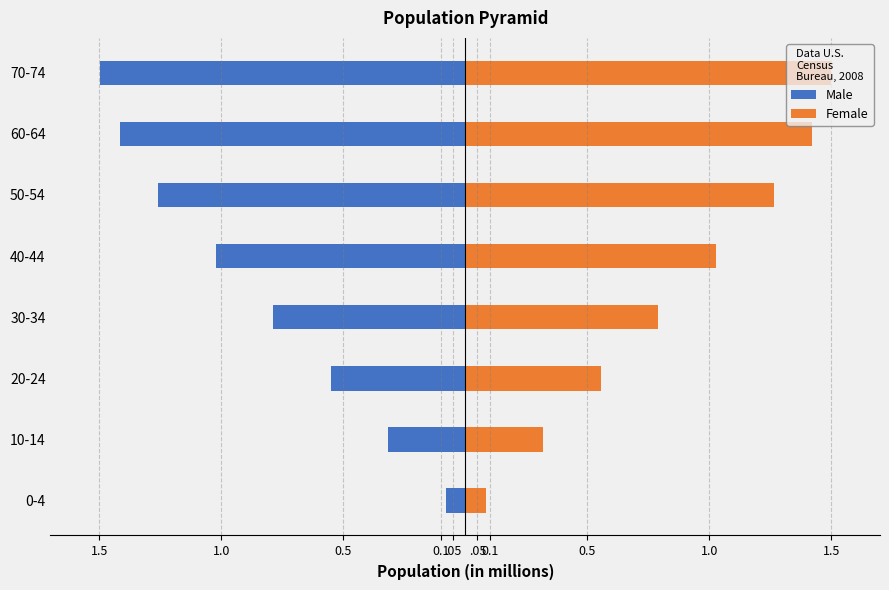

What is the value of the Female bar at the 3rd from the left?

0.6